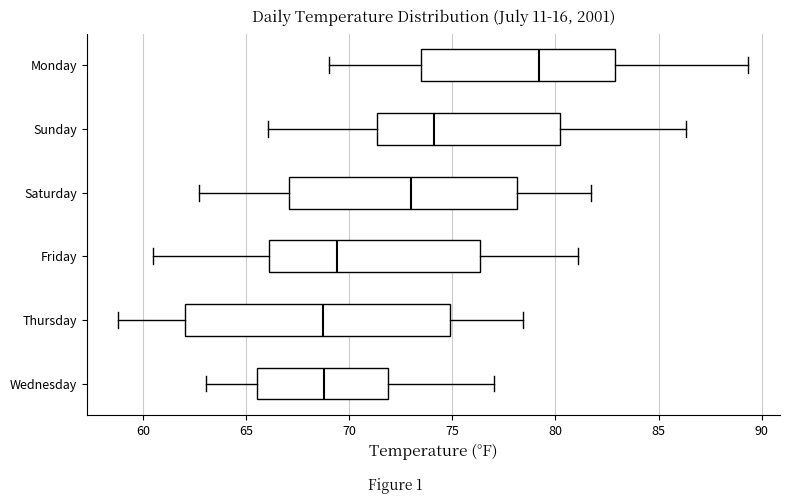

Reading bottom to top, transcribe this box plot: for each box, give where its median line is, the range the box spans, and where its two whiskers end, as read against the x-axis. The values are not printed on the chart, so give them approximately, as read against the axis.

Wednesday: median 69.0, box 65.5 to 72.0, whiskers 63.0 to 77.0
Thursday: median 68.5, box 62.0 to 75.0, whiskers 59.0 to 78.5
Friday: median 69.5, box 66.0 to 76.5, whiskers 60.5 to 81.0
Saturday: median 73.0, box 67.0 to 78.0, whiskers 62.5 to 81.5
Sunday: median 74.0, box 71.5 to 80.0, whiskers 66.0 to 86.5
Monday: median 79.0, box 73.5 to 83.0, whiskers 69.0 to 89.5